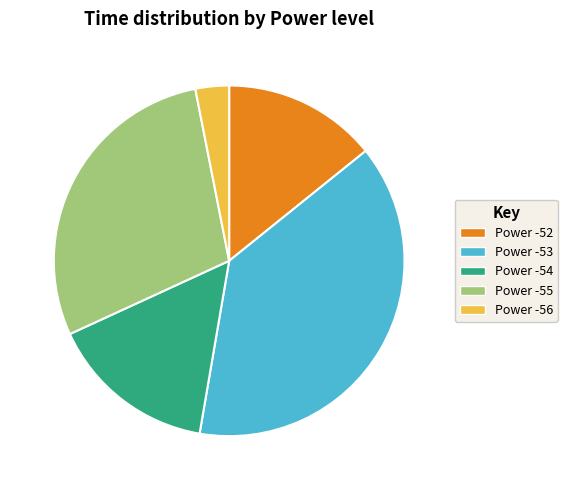

Does any single category account for the majority?

No